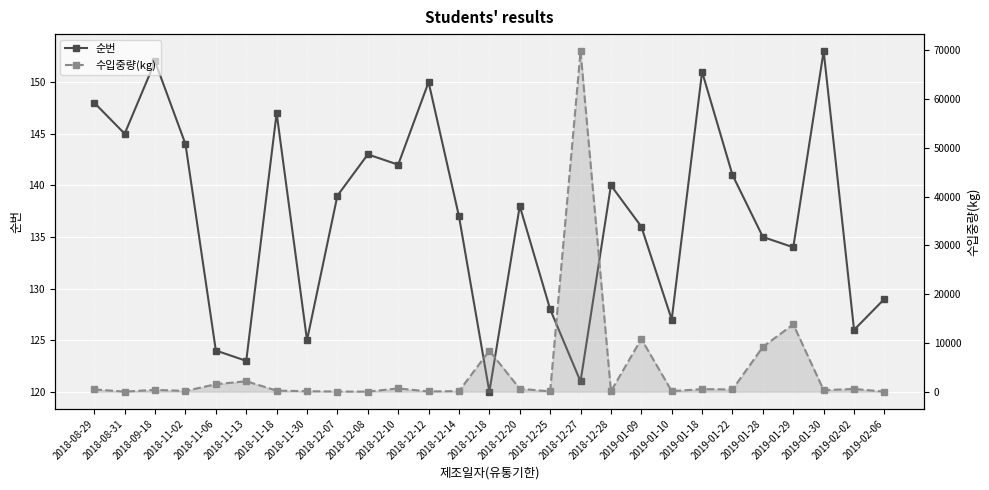

At how many categories does at least one series exceed 63673?

1